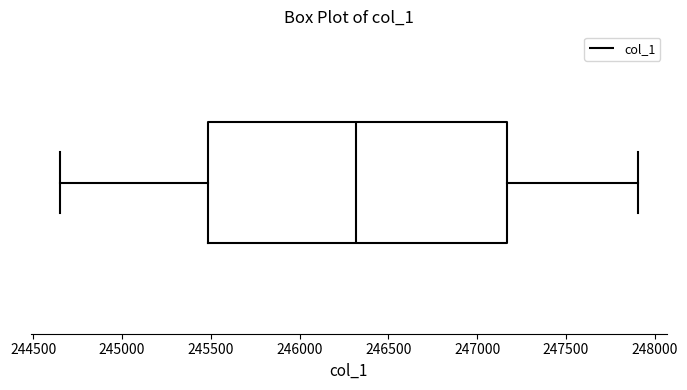

Where is the left edge of the box on the x-axis? The values are not printed on the chart, so give them approximately, as read against the axis.

245500